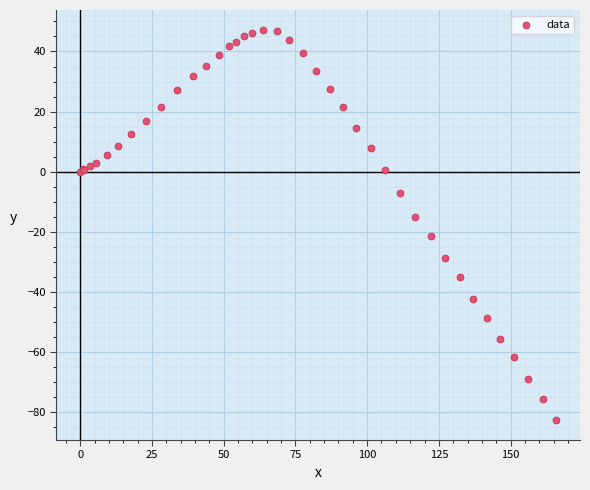

What Y value in the scatter plot is closest to -17?

-14.9